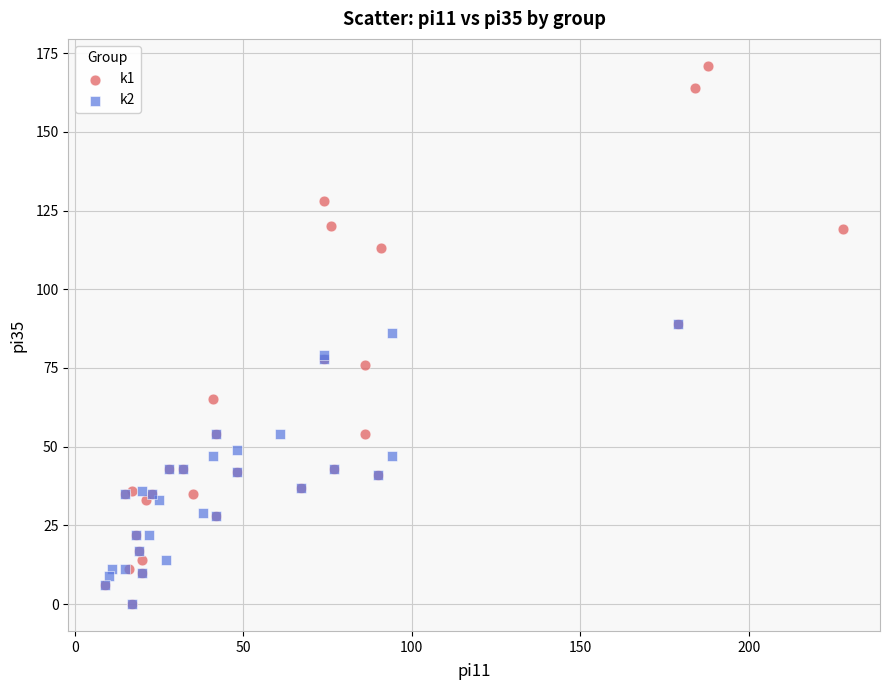

What are all the series names shown in the legend?

k1, k2